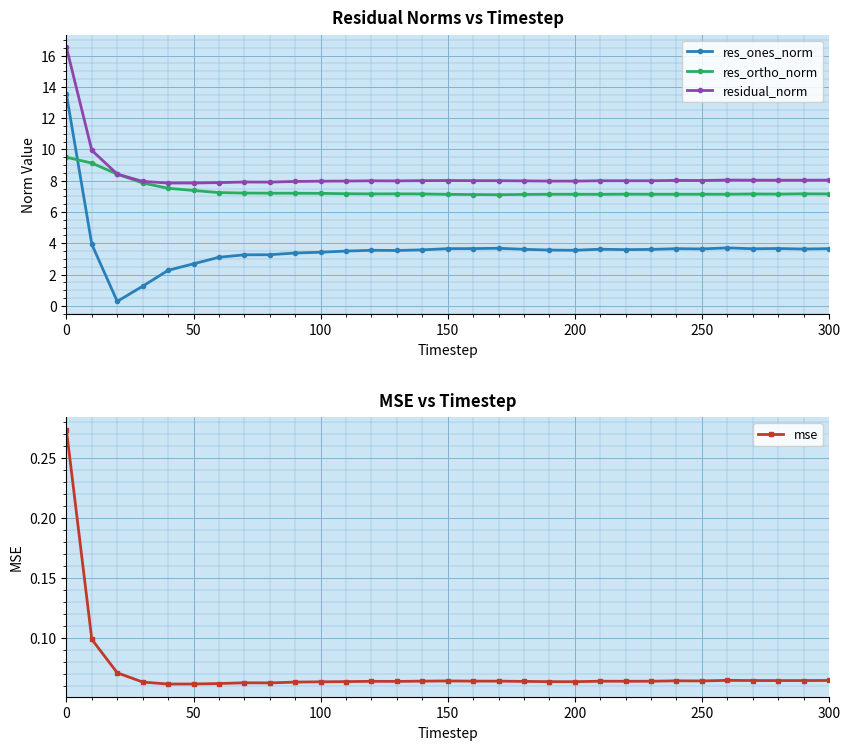

What is the highest value of the residual_norm series?

16.5